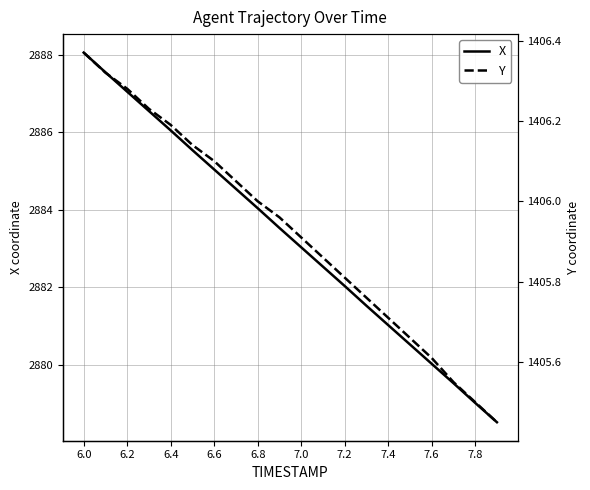

Reading right to left, list all the values displayed in this chart.

X: 2878.5	2879.0	2879.5	2880.0	2880.5	2881.0	2881.5	2882.0	2882.5	2883.0	2883.5	2884.0	2884.5	2885.0	2885.5	2886.1	2886.6	2887.1	2887.6	2888.1
Y: 1405.5	1405.5	1405.5	1405.6	1405.7	1405.7	1405.8	1405.8	1405.9	1405.9	1406.0	1406.0	1406.0	1406.1	1406.1	1406.2	1406.2	1406.3	1406.3	1406.4